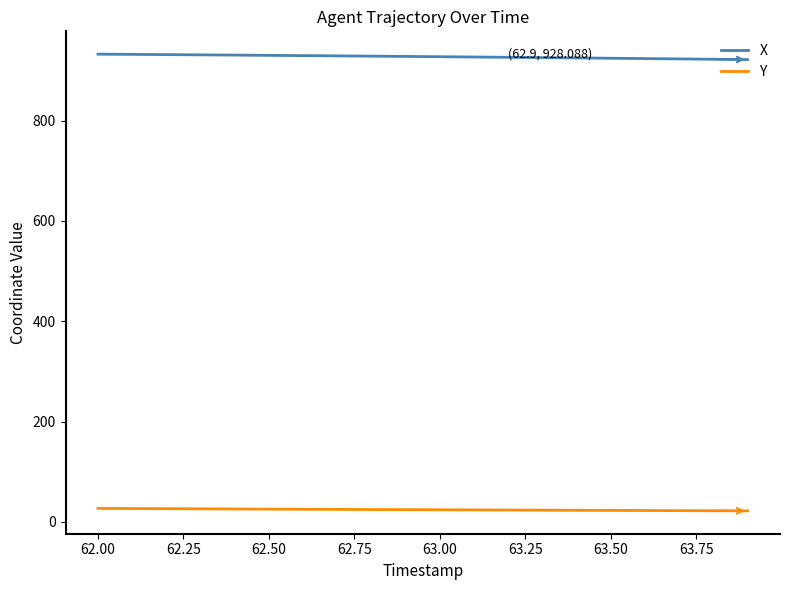

What is the maximum value shown in the chart?

932.6